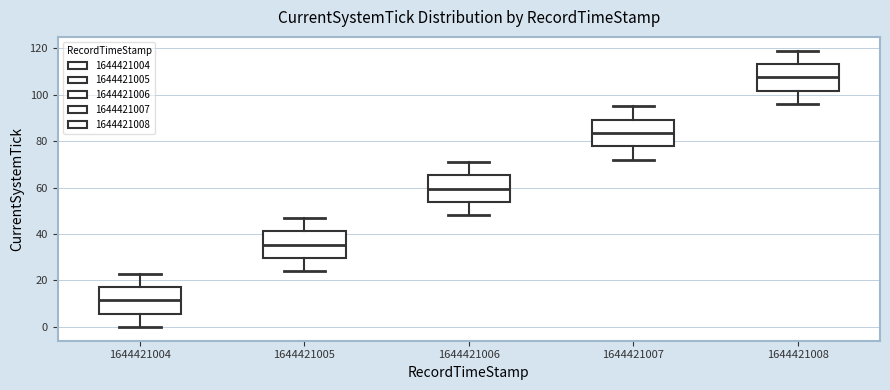

Reading left to right, transcribe this box plot: for each box, give where its median line is, the range the box spans, and where its two whiskers end, as read against the y-axis. The values are not printed on the chart, so give them approximately, as read against the axis.

1644421004: median 12, box 6 to 18, whiskers 0 to 24
1644421005: median 36, box 30 to 42, whiskers 24 to 48
1644421006: median 60, box 54 to 66, whiskers 48 to 72
1644421007: median 84, box 78 to 90, whiskers 72 to 96
1644421008: median 108, box 102 to 114, whiskers 96 to 120